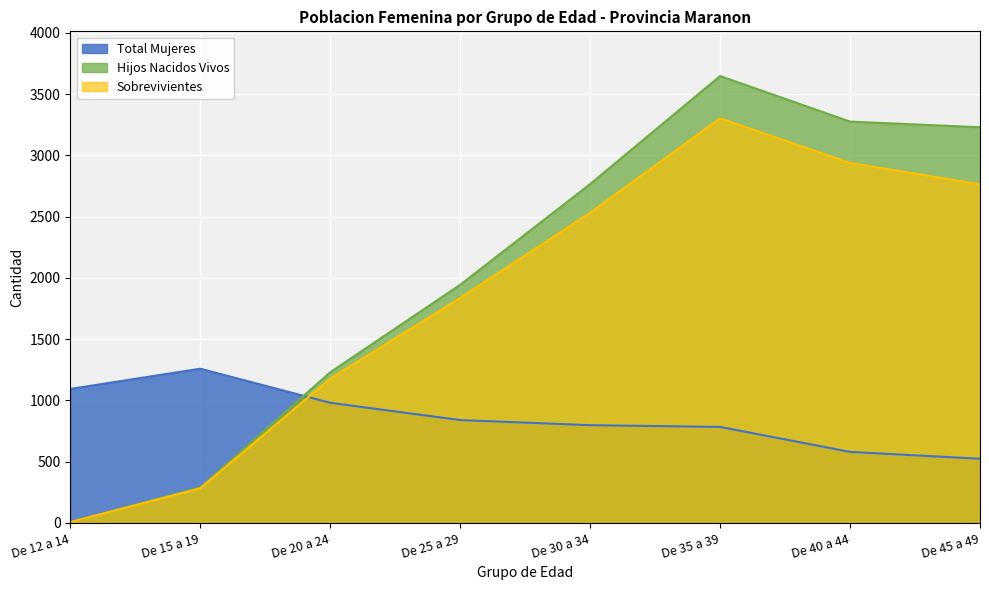

True or false: Sobrevivientes and Hijos Nacidos Vivos intersect in this chart.

False